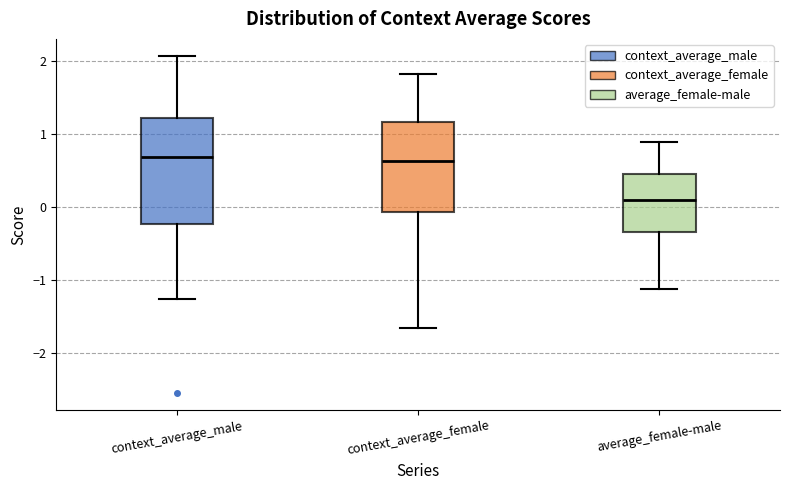

Where does the lower whisker of the box for average_female-male end on the y-axis? The values are not printed on the chart, so give them approximately, as read against the axis.

-1.1